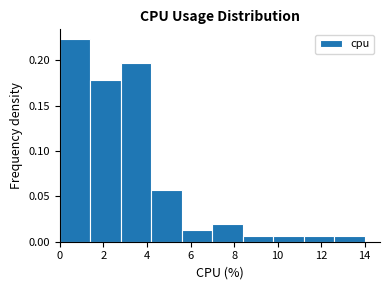

How tall is the bar that spans 7.0 to 8.4 on the x-axis? The values are not printed on the chart, so give them approximately, as read against the axis.

0.020